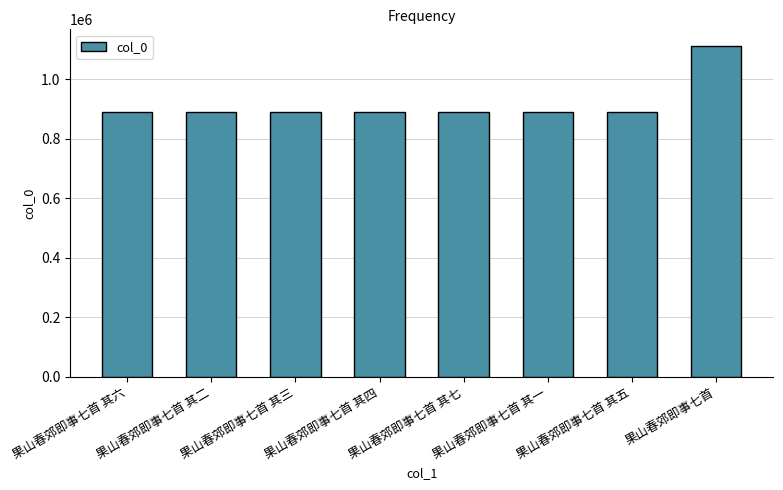

What is the smallest value displayed?

889745